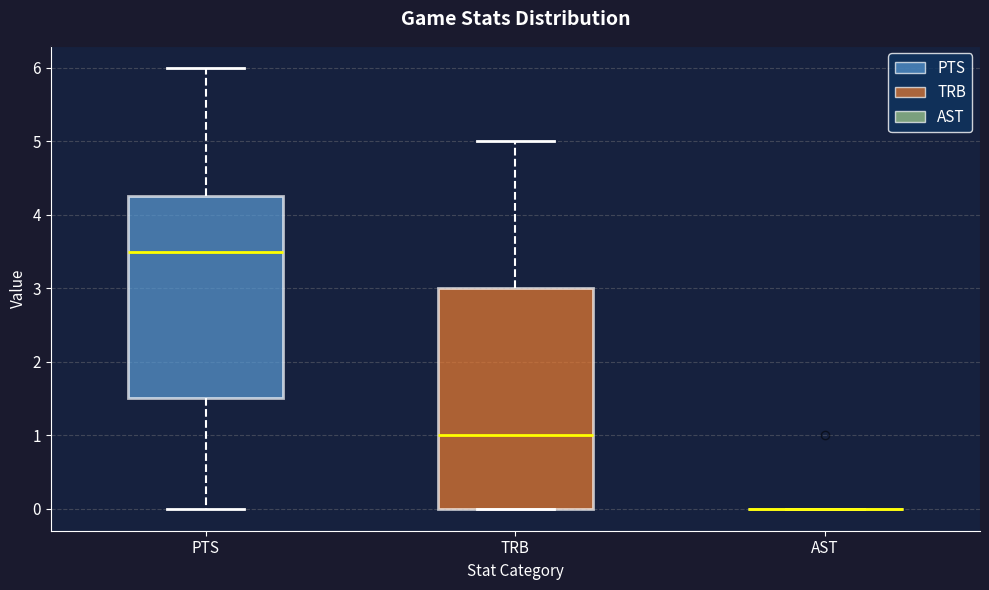

Which box is the tallest, from its lower edge to its upper edge?

TRB